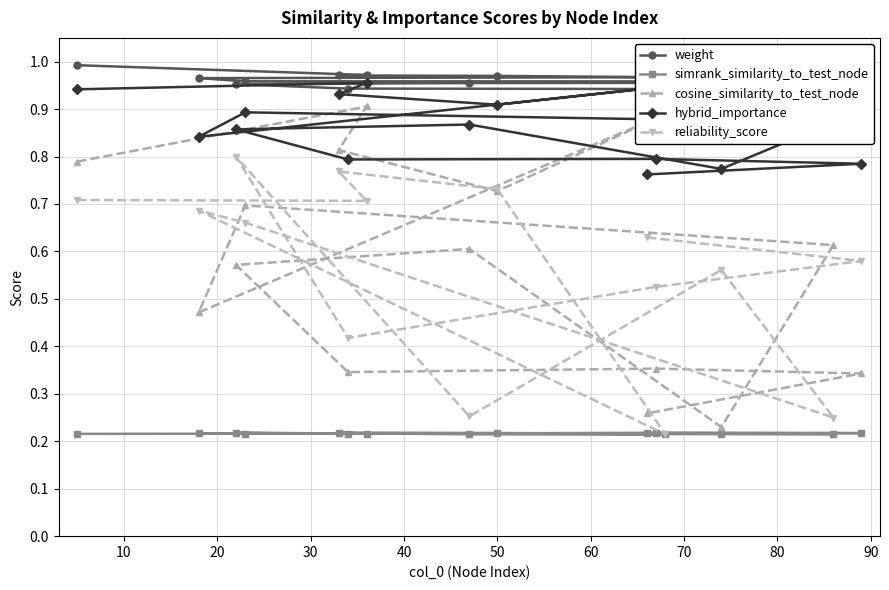

At how many categories does at least one series exceed 0?

15